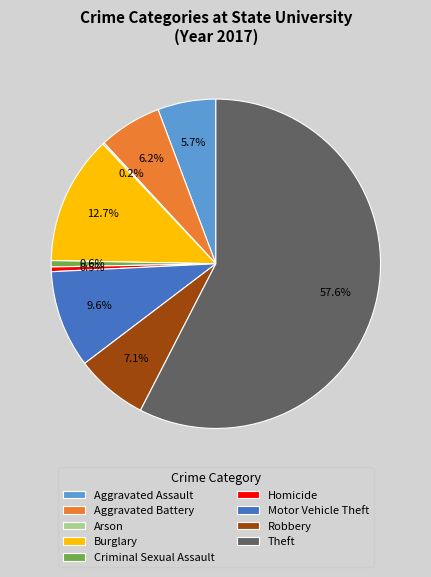

Between Burglary and Homicide, which is larger?

Burglary